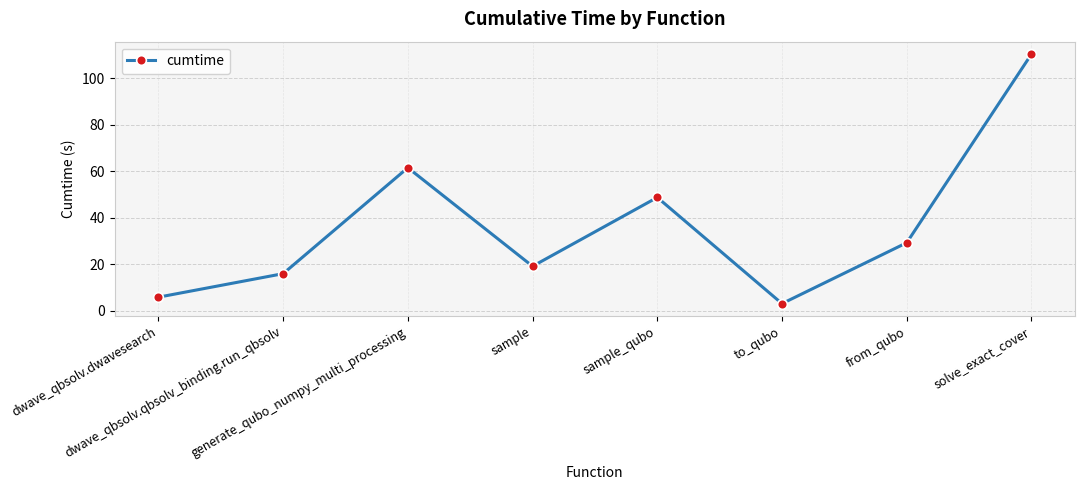

Rank the categories by value from highest to lowest.

solve_exact_cover, generate_qubo_numpy_multi_processing, sample_qubo, from_qubo, sample, dwave_qbsolv.qbsolv_binding.run_qbsolv, dwave_qbsolv.dwavesearch, to_qubo